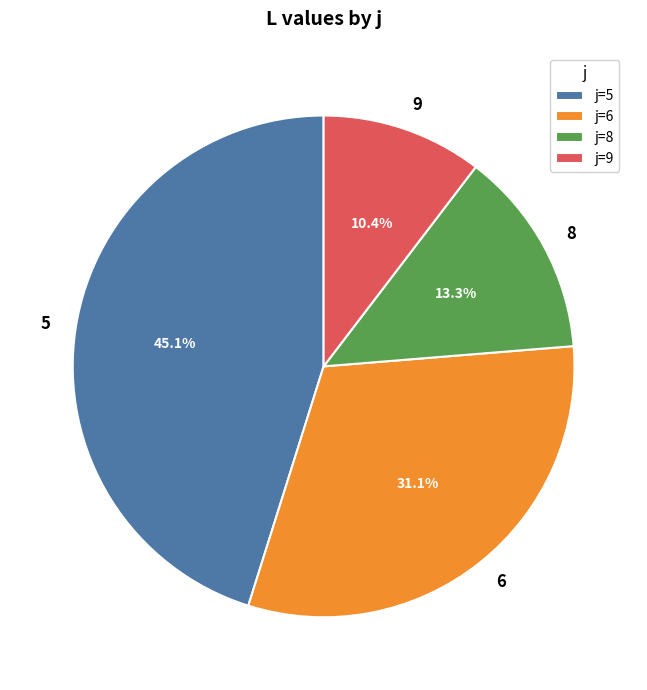

To the nearest percent, what is the average slice percentage?

25%